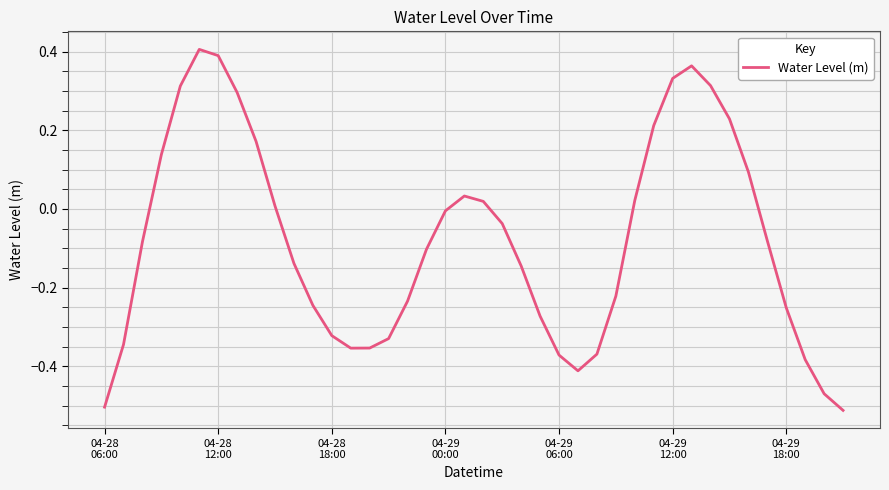

What is the difference between the maximum and minimum values?

0.9